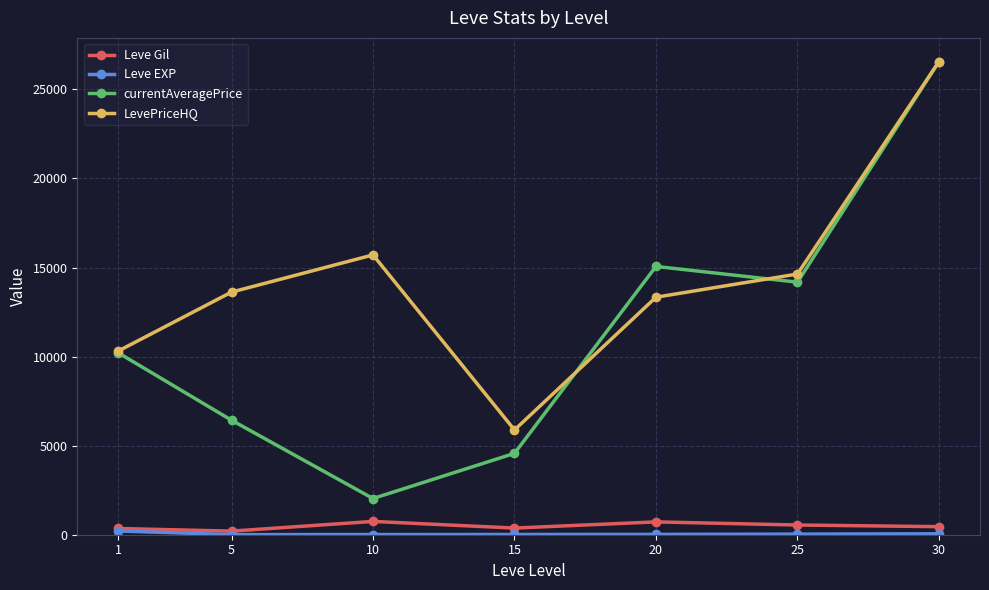

Which series has the widest spread of values?

currentAveragePrice